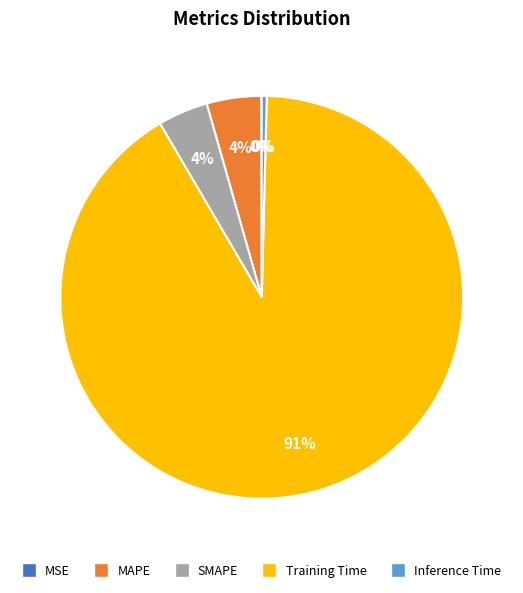

The MAPE slice represents 16% of the pie. True or false?

False